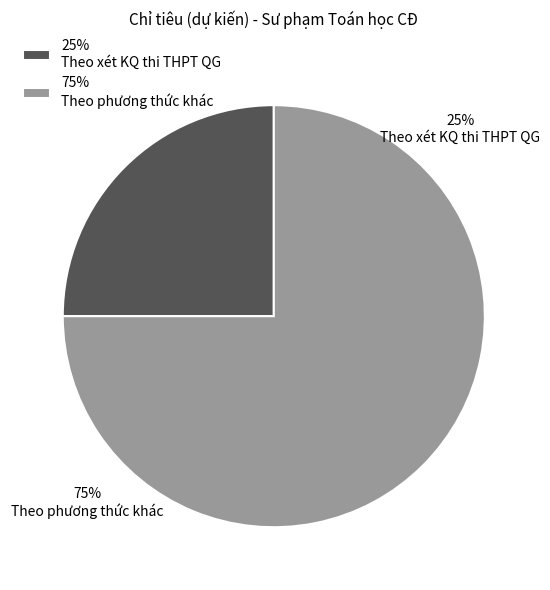

True or false: Theo phương thức khác accounts for 90% of the total.

False